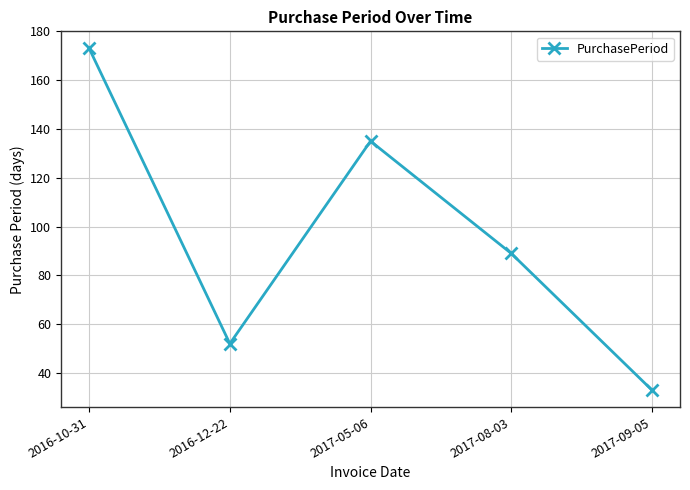

Is this an area chart (filled region under the line)?

No